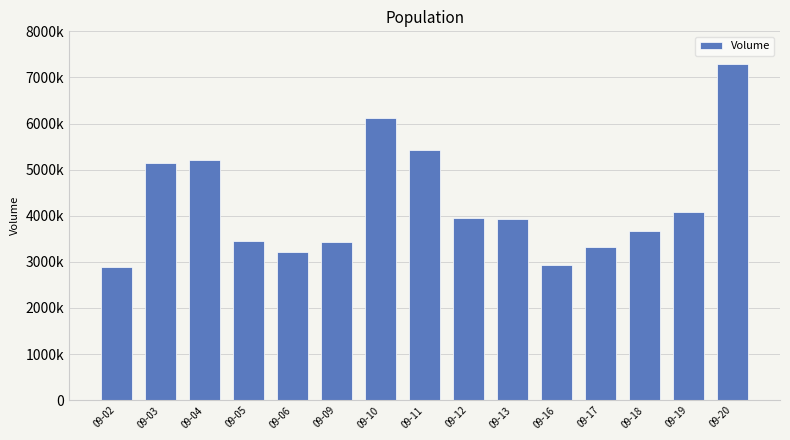

Are the bars horizontal?

No